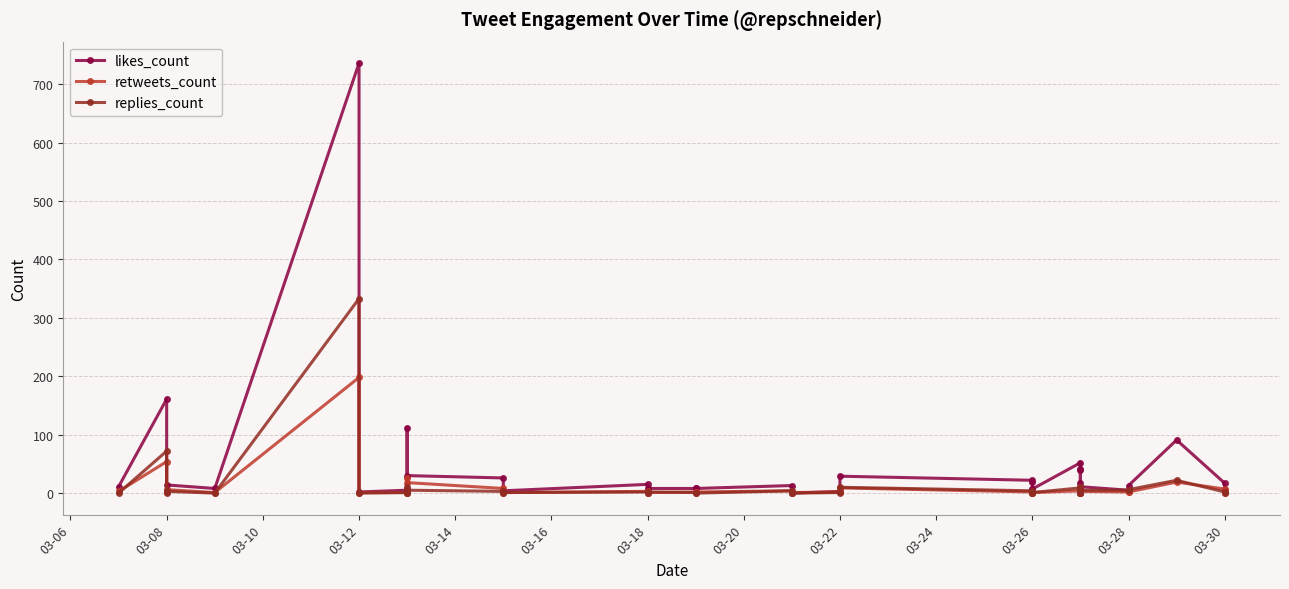

What is the maximum value for likes_count?

736